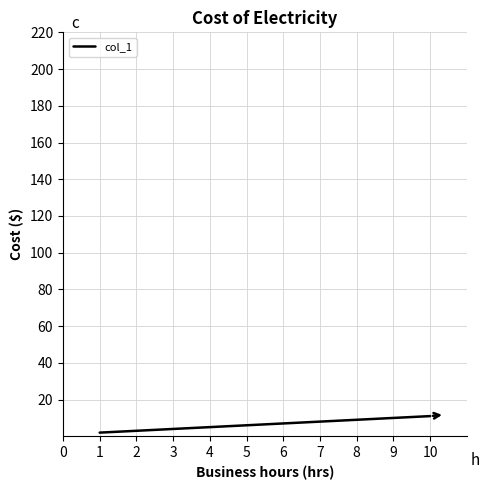

Reading left to right, transcribe all the data shown in this chart.

2	3	4	5	7	8	9	10	11